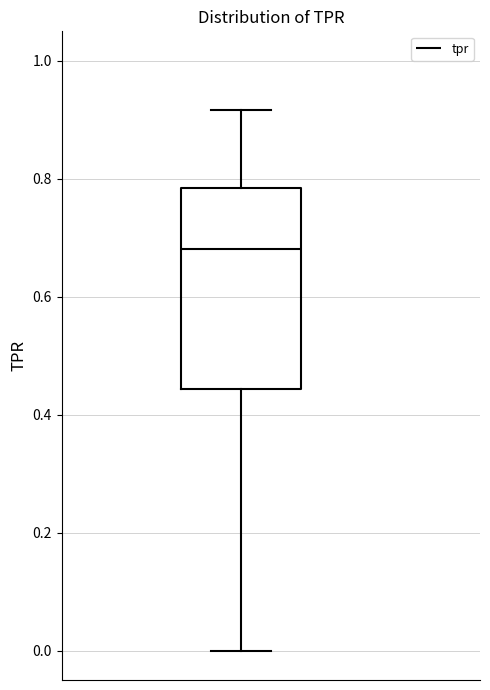

Read this box plot against the y-axis: the position of the median line, the range covered by the box, and the ends of both whiskers. The values are not printed on the chart, so give them approximately, as read against the axis.

median 0.68, box 0.44 to 0.78, whiskers 0.00 to 0.92